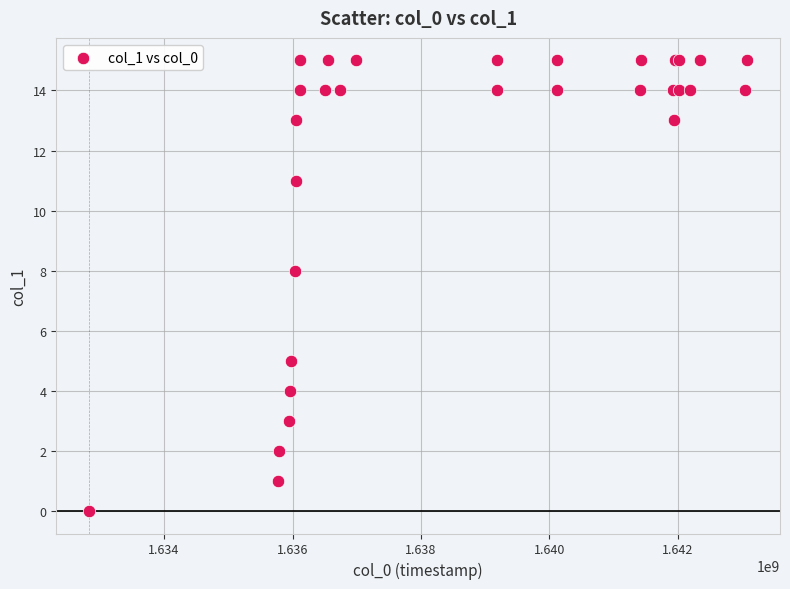

What Y value in the scatter plot is closest to 7?

8